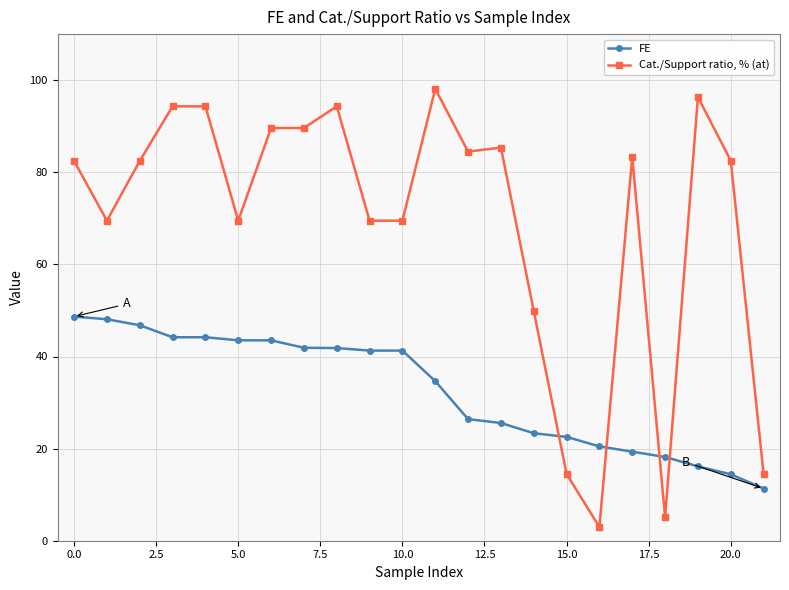

What is the greatest value displayed?

98.1